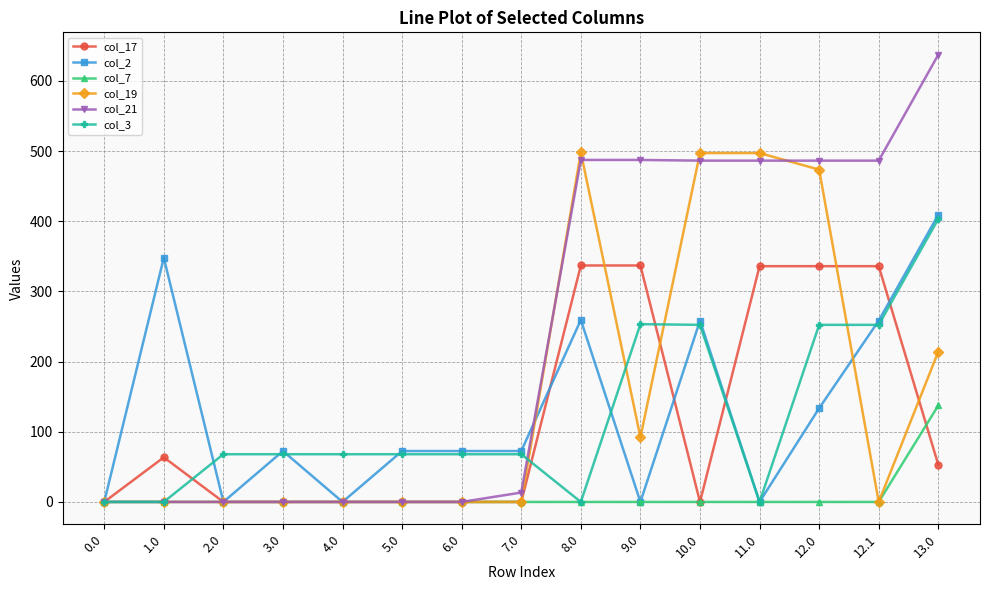

True or false: col_3 has more than 0 interior local peaks.

True